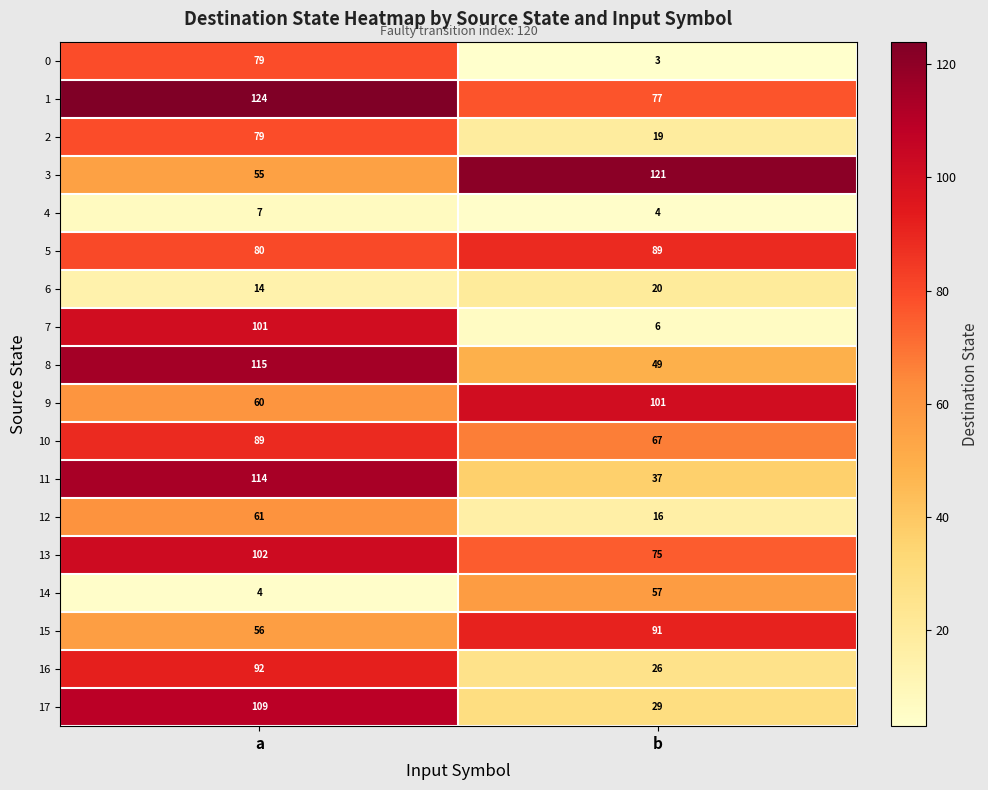

Count the number of data series in this chart.

18